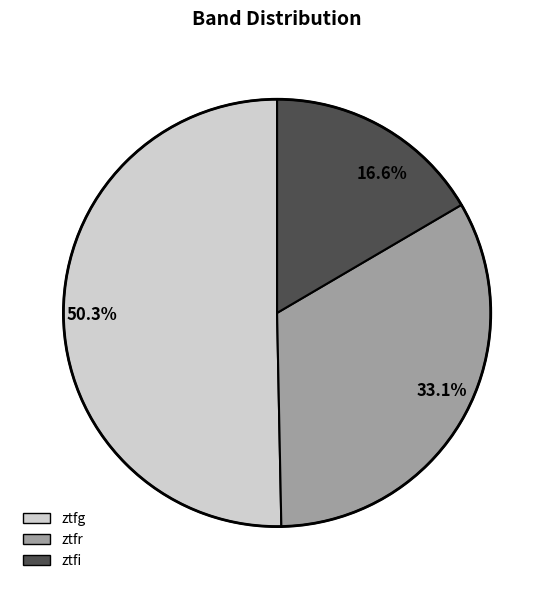

What is the majority slice?

50.3%